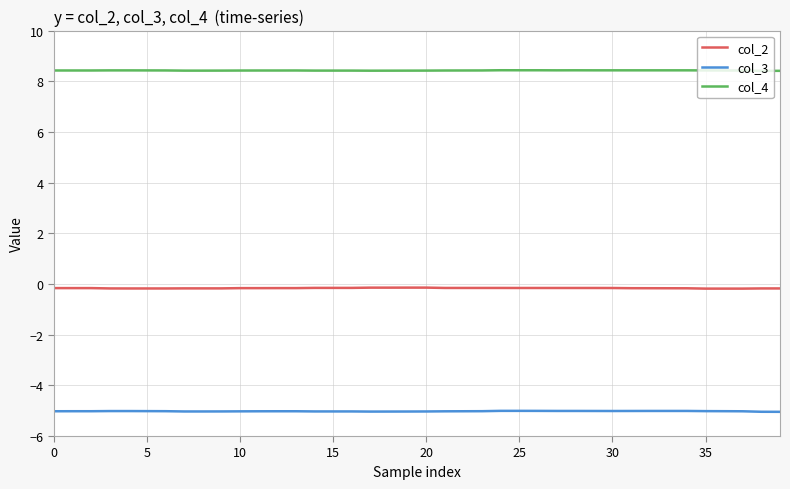

Rank the series by their average value, from lowest to highest.

col_3, col_2, col_4